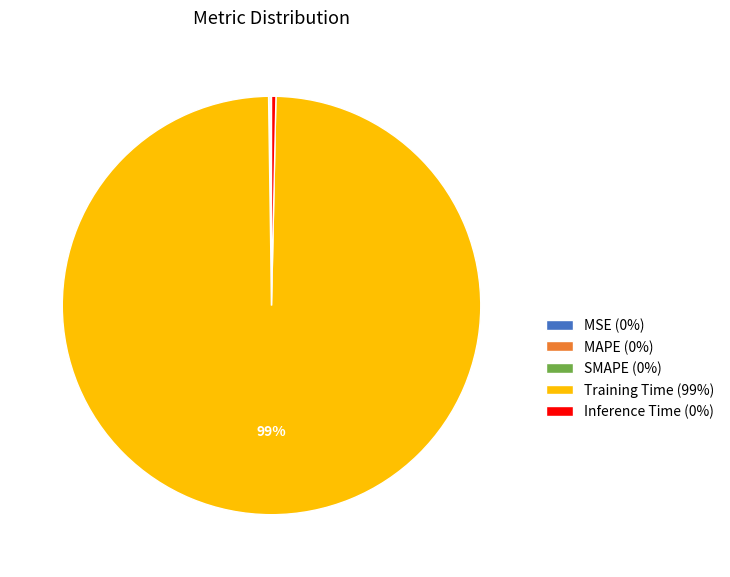

Is it true that Training Time (99%) is 88% of the pie?

False